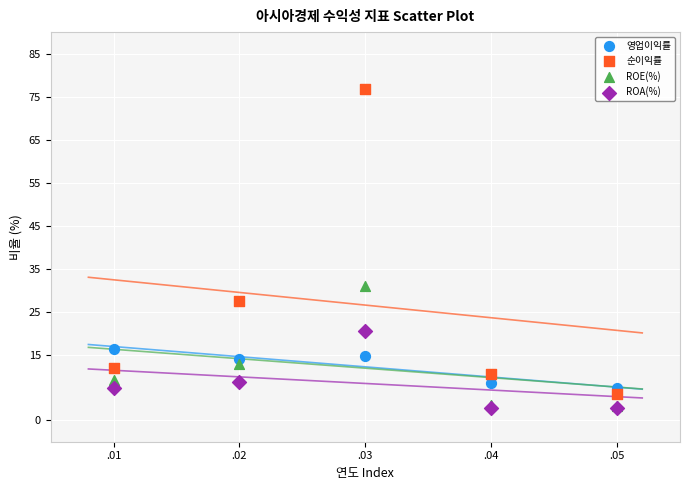

Across all series, what Y value is closest to 39?

31.1